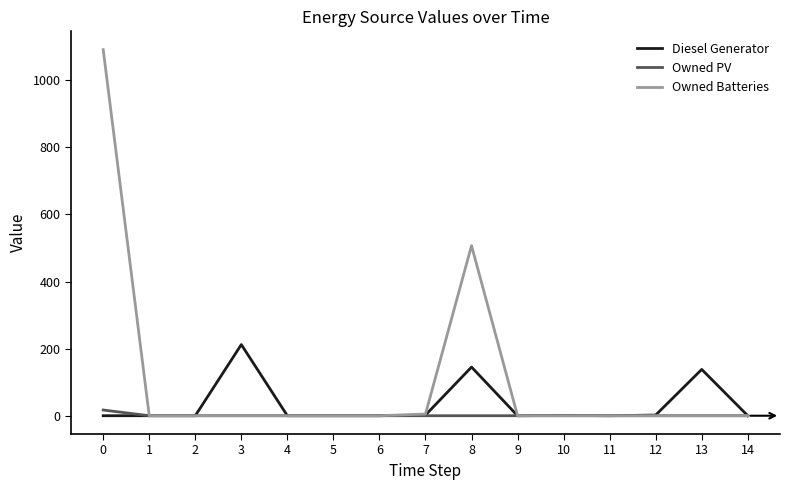

Between 8 and 13, which series saw the biggest shift?

Owned Batteries